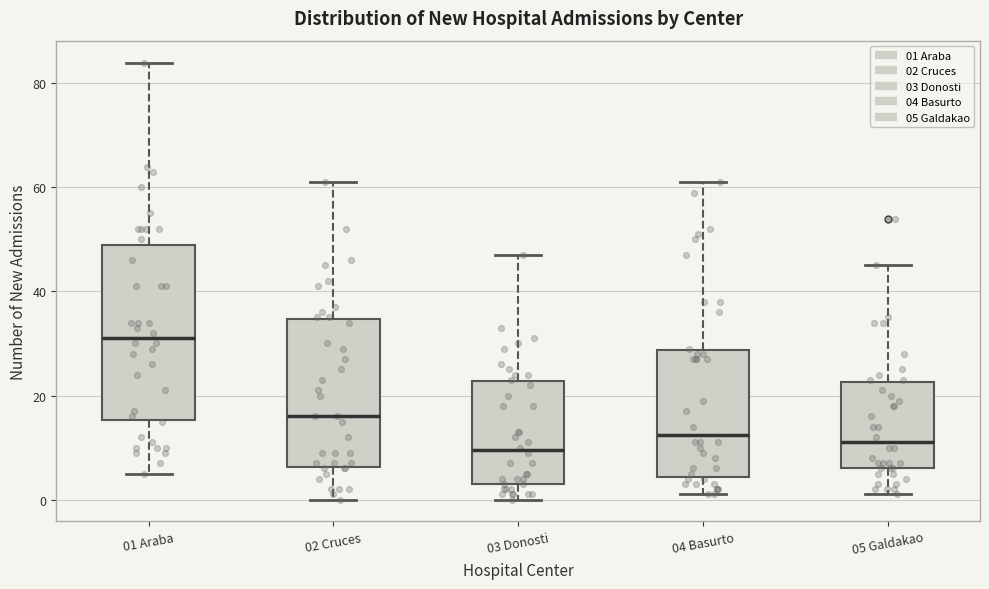

Reading left to right, read every box against the y-axis: the position of its median line, the range the box covers, and the ends of its whiskers. The values are not printed on the chart, so give them approximately, as read against the axis.

01 Araba: median 32, box 16 to 50, whiskers 6 to 84
02 Cruces: median 16, box 6 to 34, whiskers 0 to 62
03 Donosti: median 10, box 4 to 22, whiskers 0 to 48
04 Basurto: median 12, box 4 to 28, whiskers 2 to 62
05 Galdakao: median 12, box 6 to 22, whiskers 2 to 46